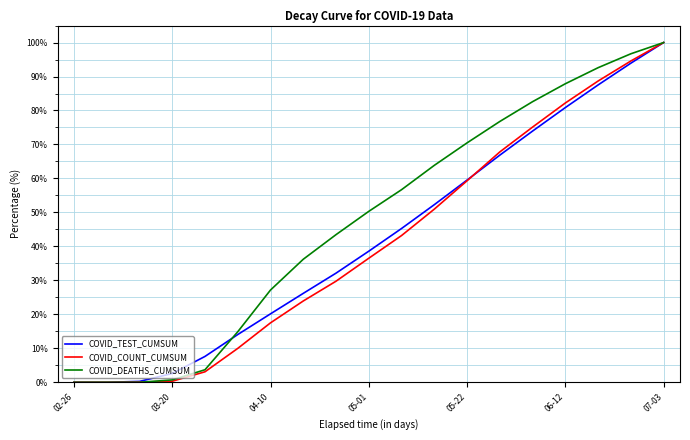

Which series has the largest total across all categories?

COVID_DEATHS_CUMSUM